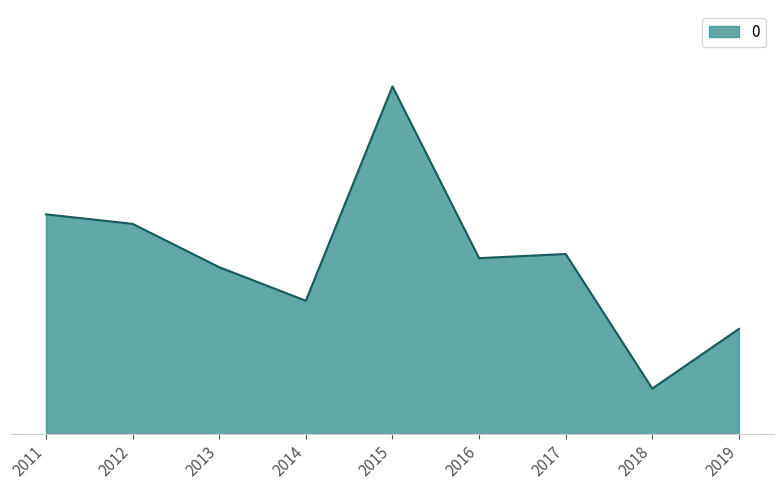

Rank the categories by value from highest to lowest.

2015, 2011, 2012, 2017, 2016, 2013, 2014, 2019, 2018